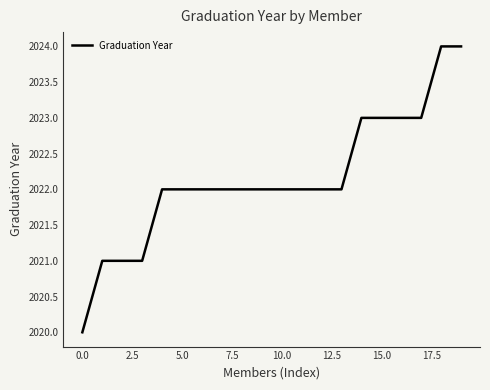

What is the minimum value shown in the chart?

2020